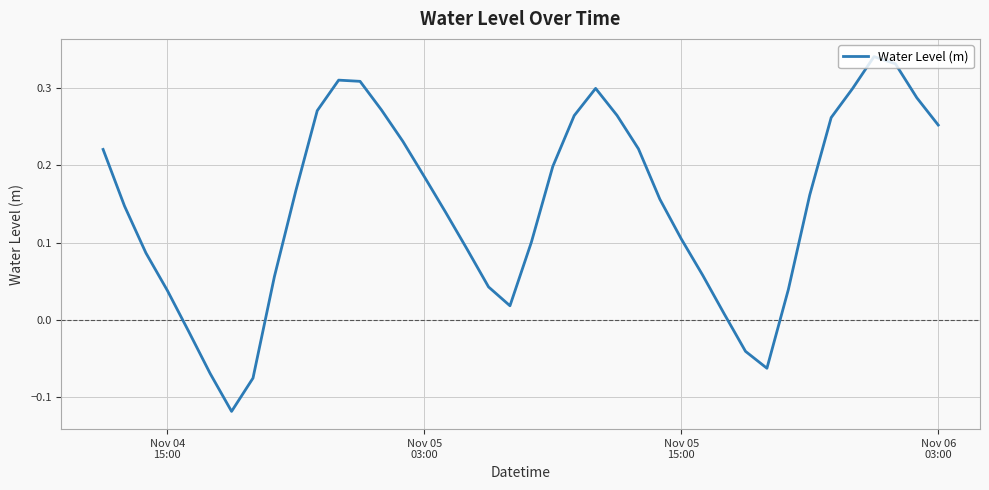

How many points are lower than both their immediate neighbors (excluding endpoints)?

3